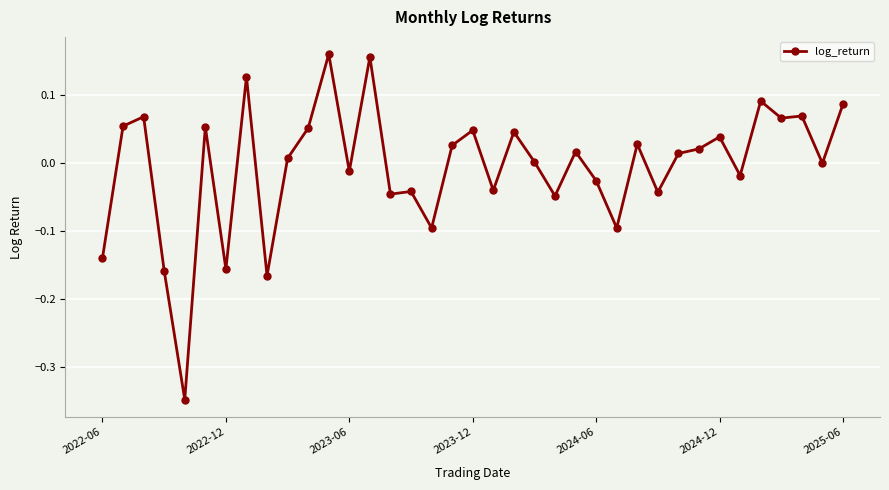

How many data points does each series have?

37